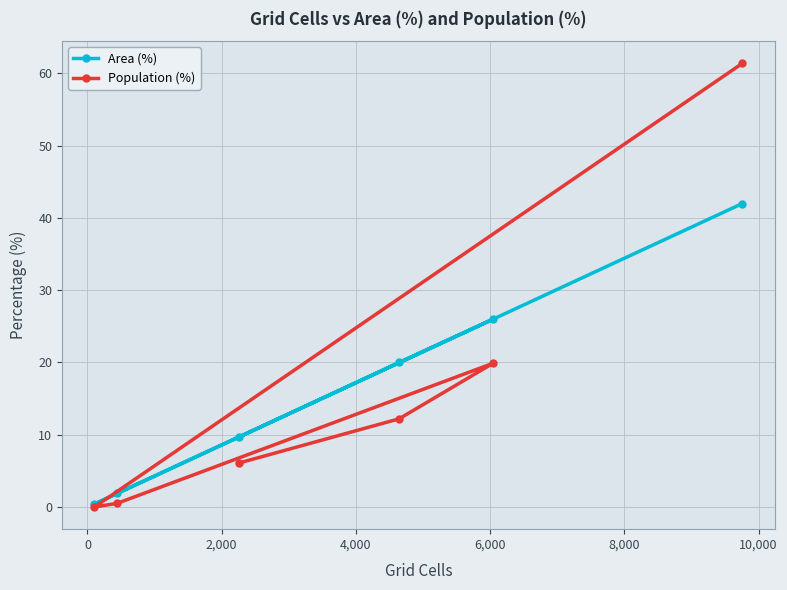

In Population (%), how many points are higher than both neighbors (excluding endpoints)?

1